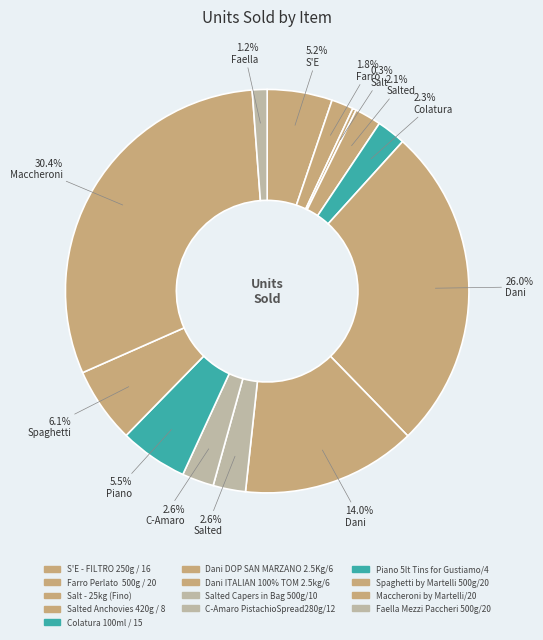

What percentage do Salted Anchovies 420g / 8 and Salted Capers in Bag 500g/10 together represent?

4.7%